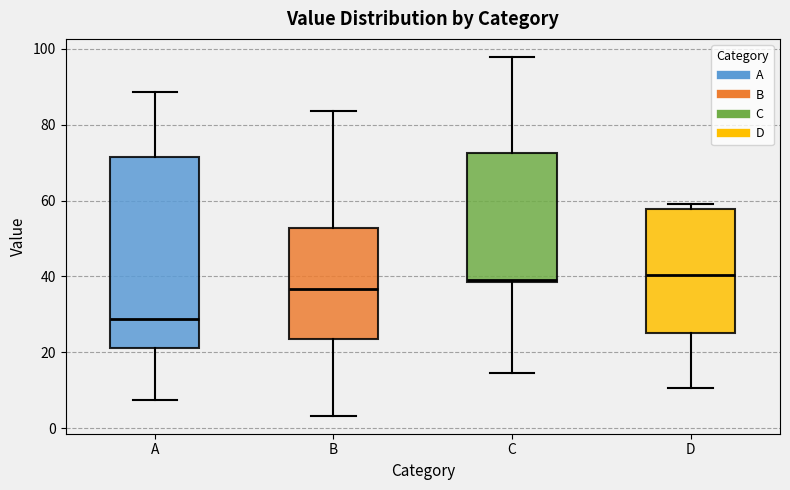

Comparing the boxes themselves (not the whiskers), which one is the tallest?

A